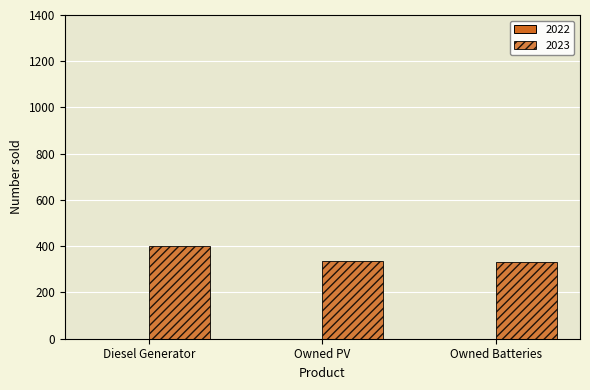

How many values are below 335?

1